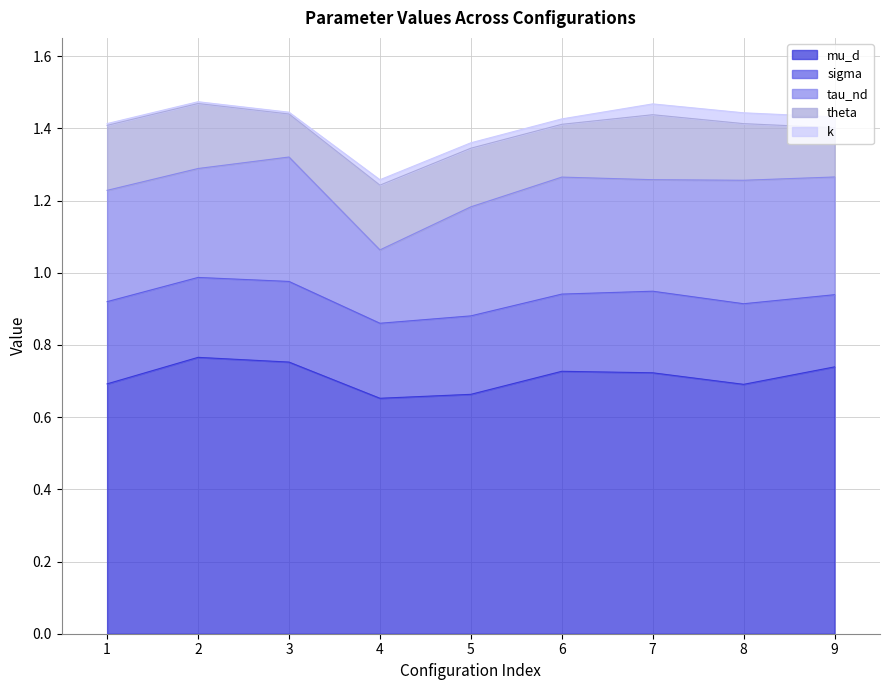

In mu_d, how many points are lower than both neighbors (excluding endpoints)?

2